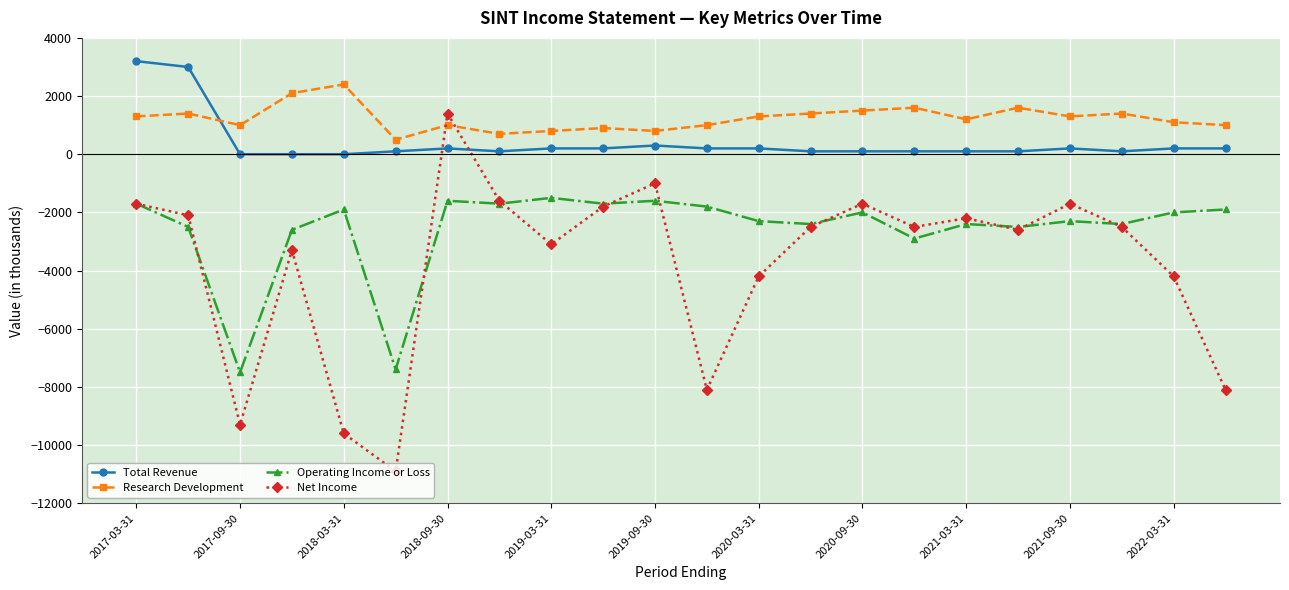

True or false: Research Development and Operating Income or Loss cross at least once.

False